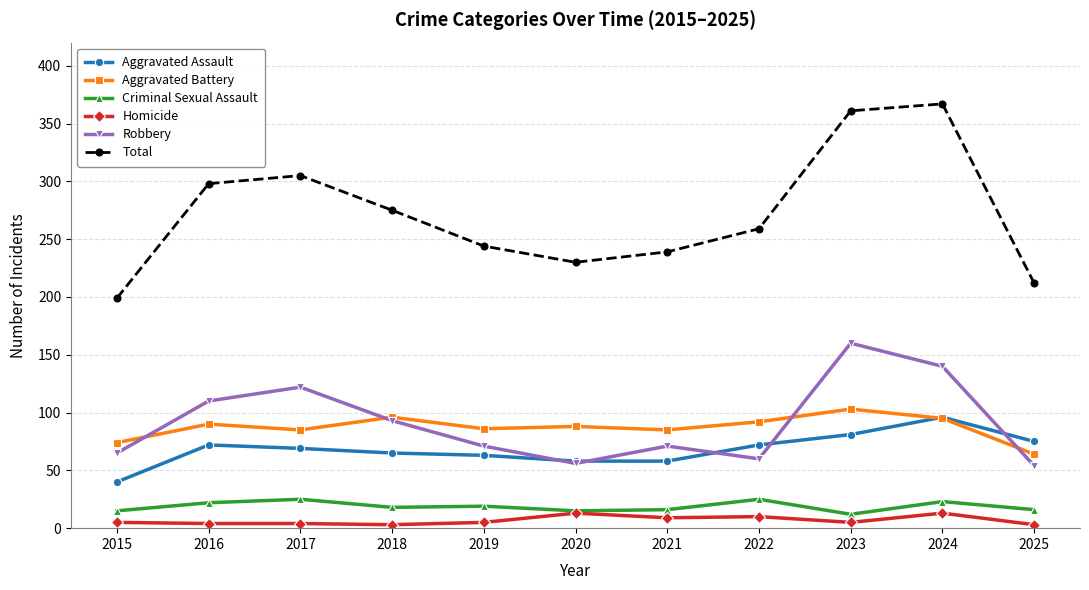

What is the sum of the Total values at 2016 and 2022?

557